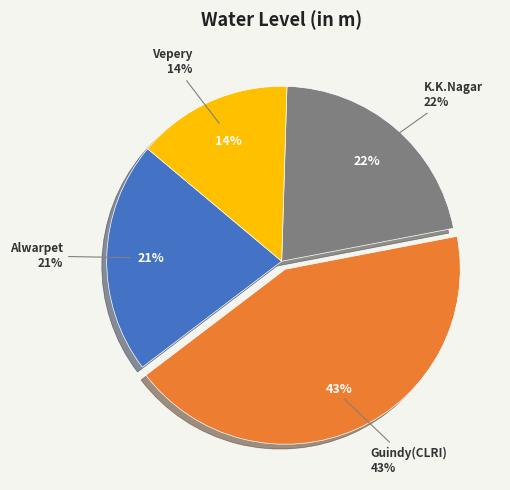

Rank the categories by value from lowest to highest.

Vepery, Alwarpet, K.K.Nagar, Guindy(CLRI)